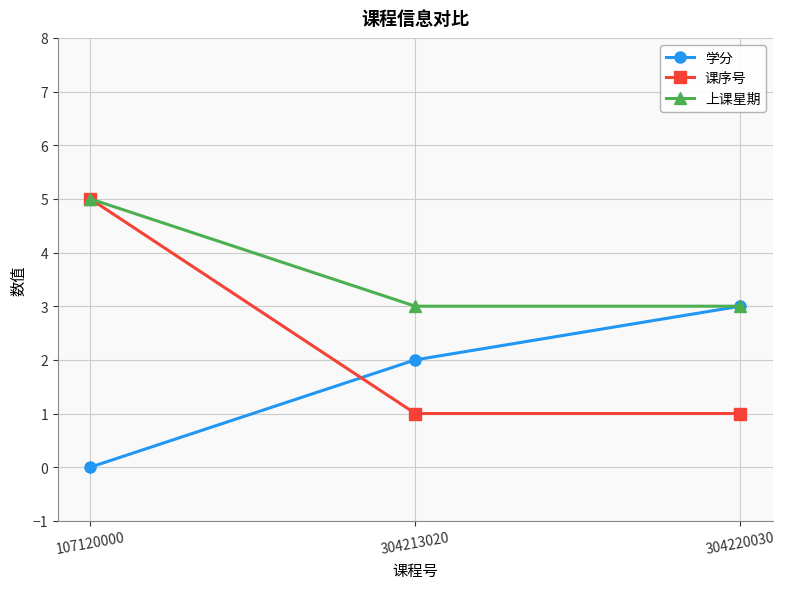

Reading right to left, what are all the values shown in this chart?

学分: 3	2	0
课序号: 1	1	5
上课星期: 3	3	5